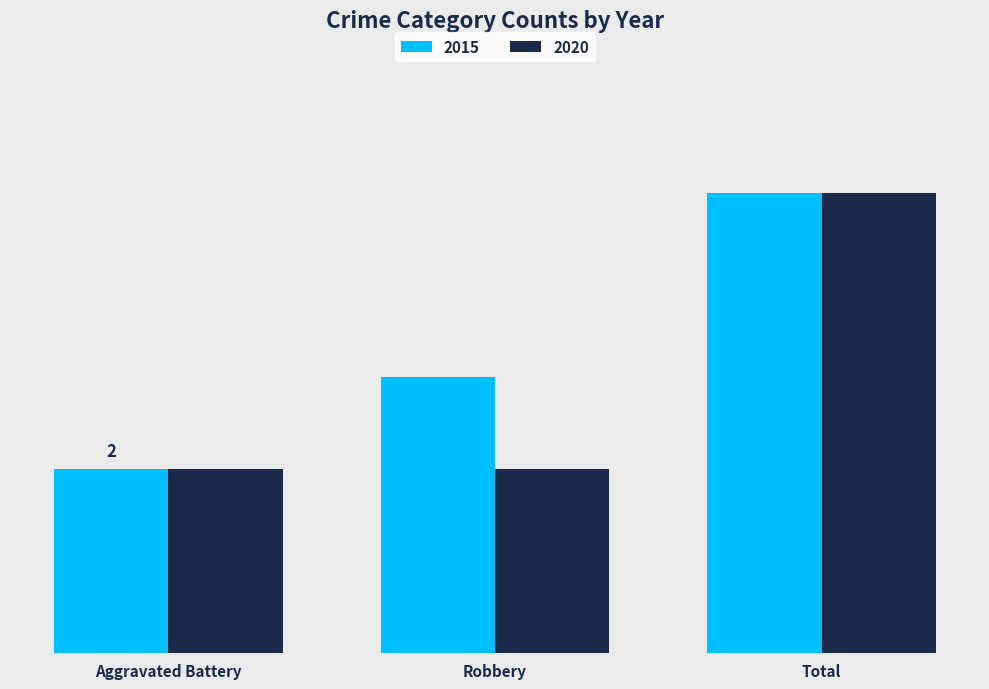

Are the bars horizontal?

No